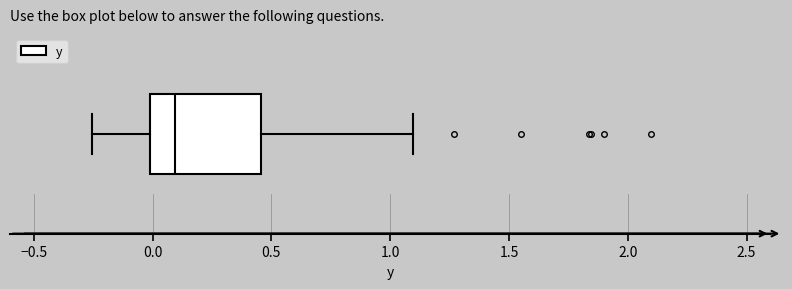

Read this box plot against the x-axis: the position of the median line, the range covered by the box, and the ends of both whiskers. The values are not printed on the chart, so give them approximately, as read against the axis.

median 0.10, box 0.00 to 0.45, whiskers -0.25 to 1.10